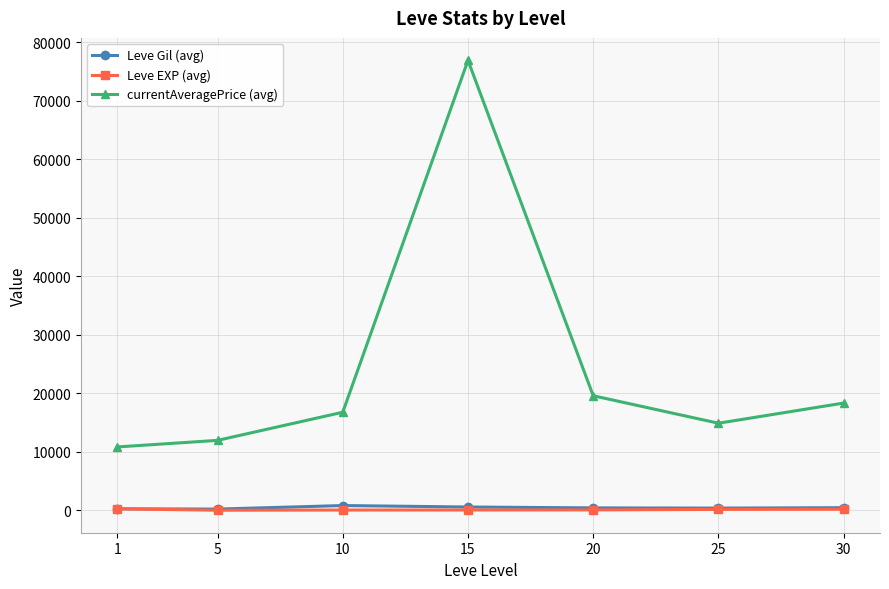

How many series are shown in this chart?

3